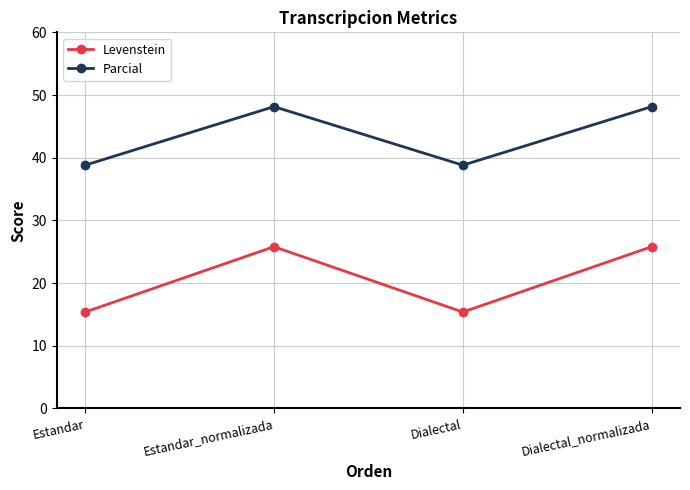

What is the difference between the Parcial values at Dialectal_normalizada and Dialectal?

9.3